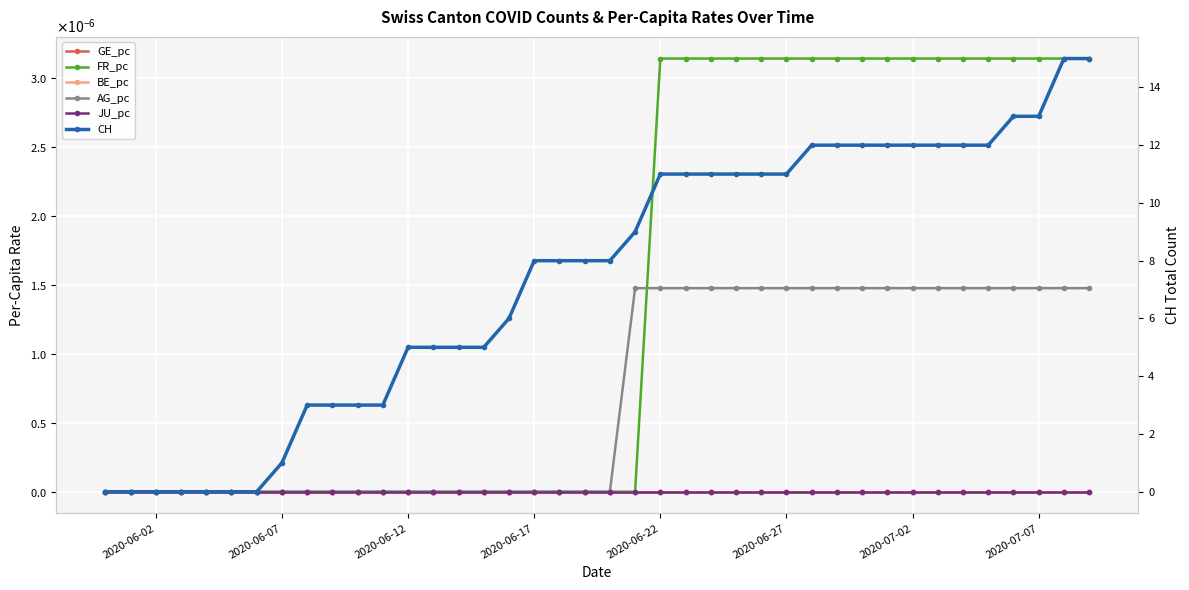

How many data points does each series have?

40